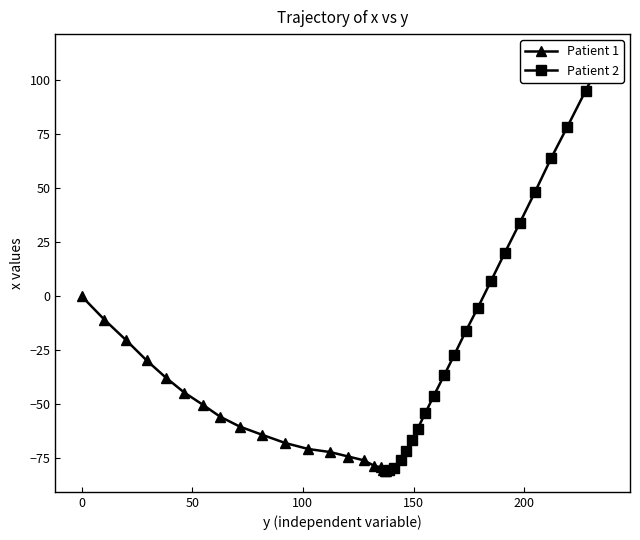

What is the value of the Patient 1 point at the 14th from the left?

-74.4